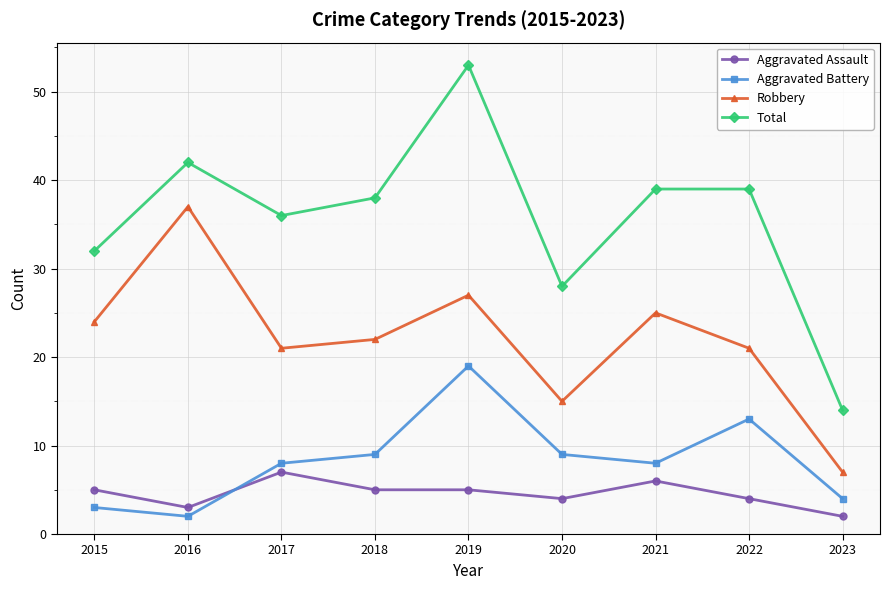

Reading left to right, extract all data points from this chart.

Aggravated Assault: 2015=5	2016=3	2017=7	2018=5	2019=5	2020=4	2021=6	2022=4	2023=2
Aggravated Battery: 2015=3	2016=2	2017=8	2018=9	2019=19	2020=9	2021=8	2022=13	2023=4
Robbery: 2015=24	2016=37	2017=21	2018=22	2019=27	2020=15	2021=25	2022=21	2023=7
Total: 2015=32	2016=42	2017=36	2018=38	2019=53	2020=28	2021=39	2022=39	2023=14